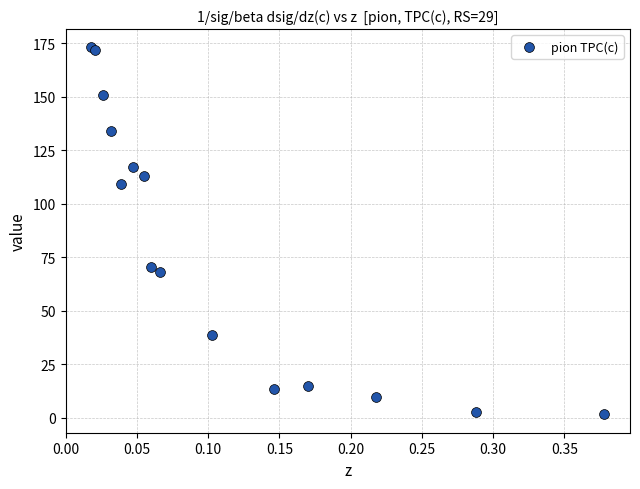

What Y value in the scatter plot is closest to 87?

70.5